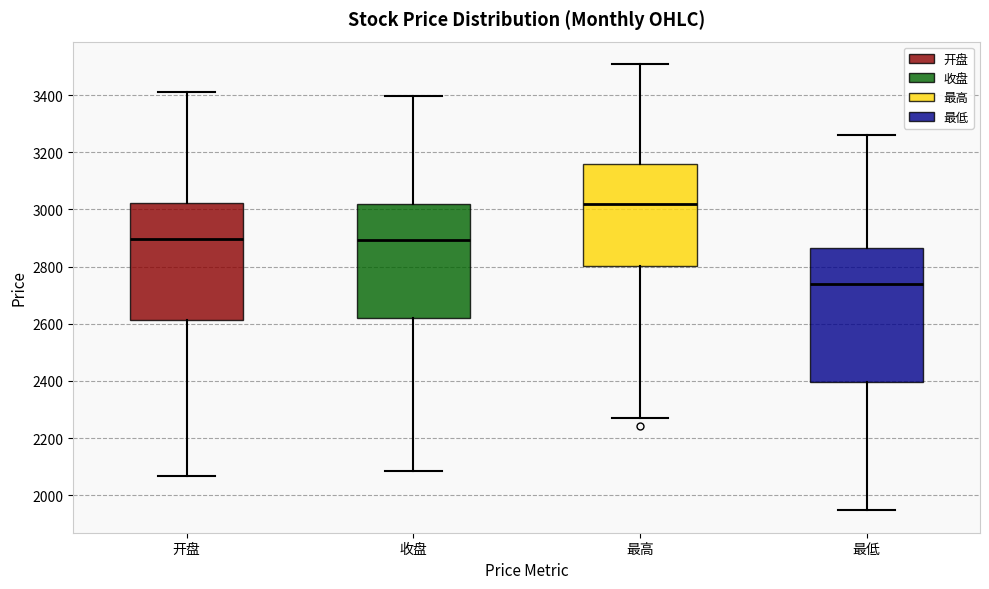

Reading left to right, read every box against the y-axis: the position of its median line, the range the box covers, and the ends of its whiskers. The values are not printed on the chart, so give them approximately, as read against the axis.

开盘: median 2900, box 2620 to 3020, whiskers 2060 to 3400
收盘: median 2900, box 2620 to 3020, whiskers 2080 to 3400
最高: median 3020, box 2800 to 3160, whiskers 2280 to 3500
最低: median 2740, box 2400 to 2860, whiskers 1940 to 3260